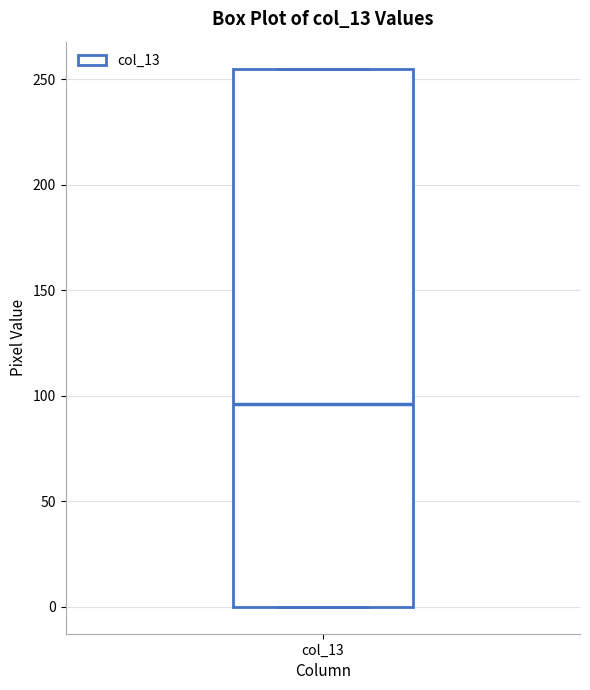

Read this box plot against the y-axis: the position of the median line, the range covered by the box, and the ends of both whiskers. The values are not printed on the chart, so give them approximately, as read against the axis.

median 95, box 0 to 255, whiskers 0 to 255